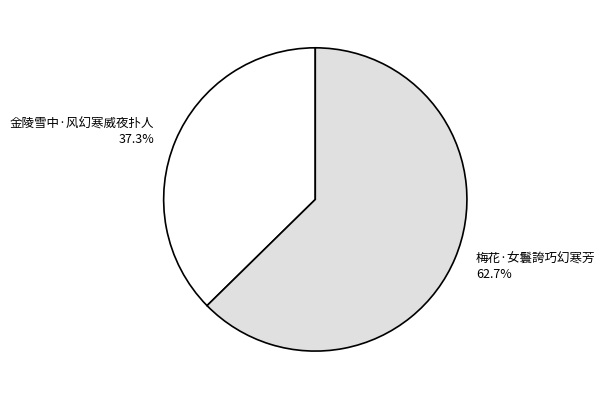

Approximately how many times larger is the value at 金陵雪中·风幻寒威夜扑人 compared to 梅花·女鬟誇巧幻寒芳?

0.6